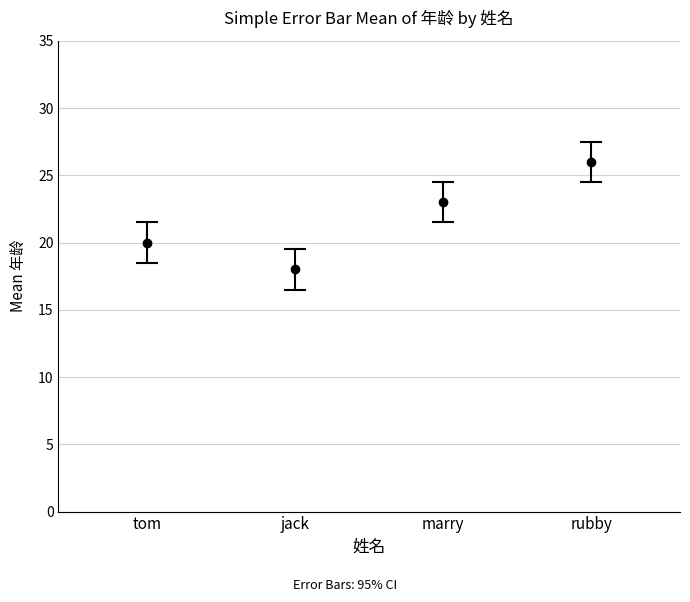

What is the ratio of the value at tom to the value at jack?

1.1